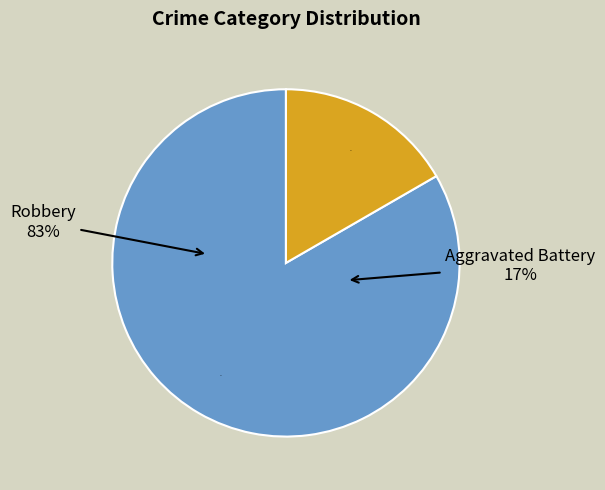

The Aggravated Battery slice represents 22% of the pie. True or false?

False